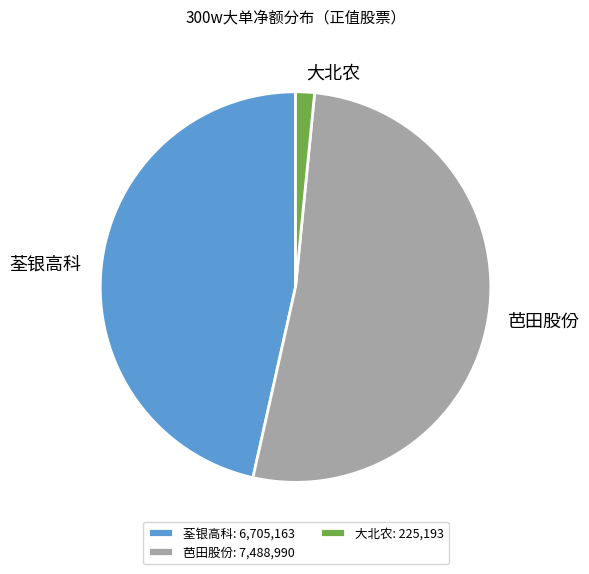

Do 大北农 and 芭田股份 together represent more than half of the pie?

Yes